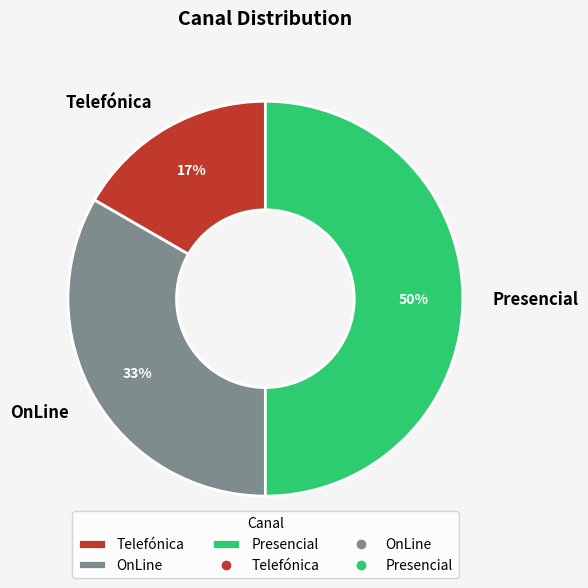

The Telefónica slice represents 10% of the pie. True or false?

False